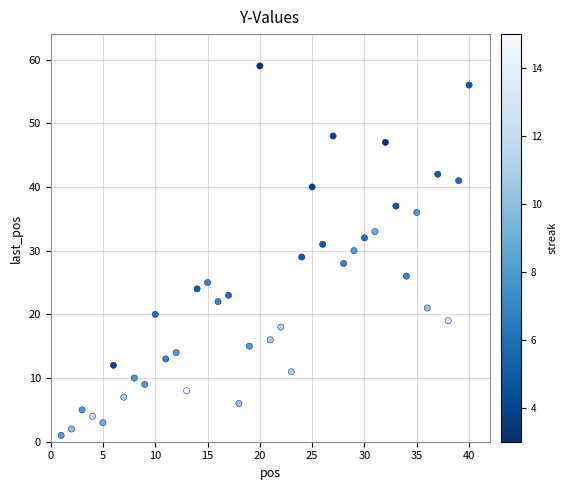

What is the range of Y values (max minus min)?

58